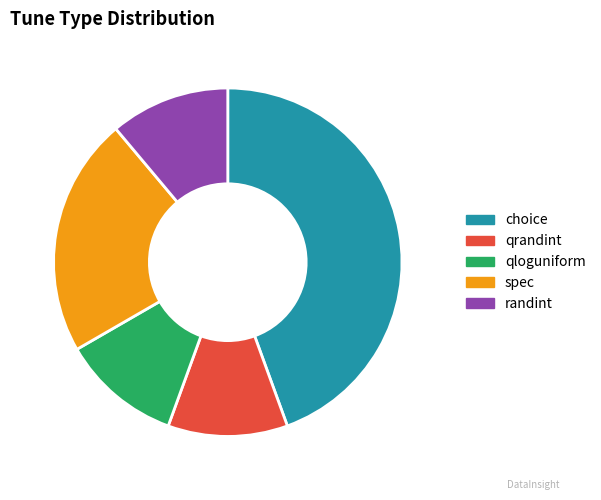

How many segments does this pie chart have?

5